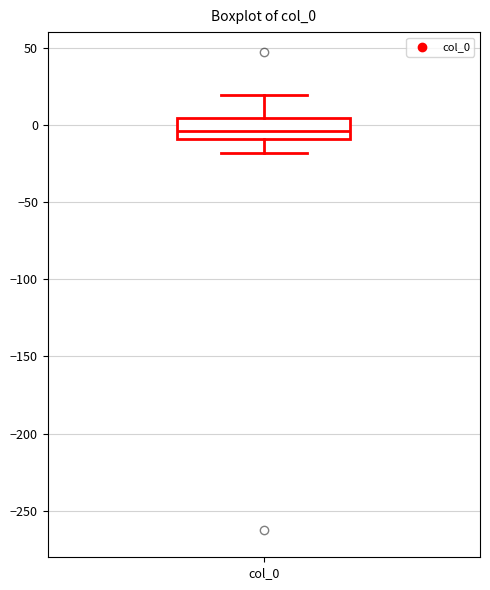

Transcribe this box plot: give where the median line is, the range the box spans, and where the two whiskers end, as read against the y-axis. The values are not printed on the chart, so give them approximately, as read against the axis.

median -5, box -10 to 5, whiskers -20 to 20